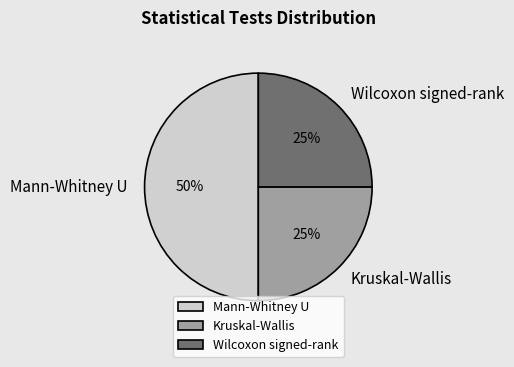

To the nearest percent, what is the difference between the Wilcoxon signed-rank and Mann-Whitney U slice percentages?

25%